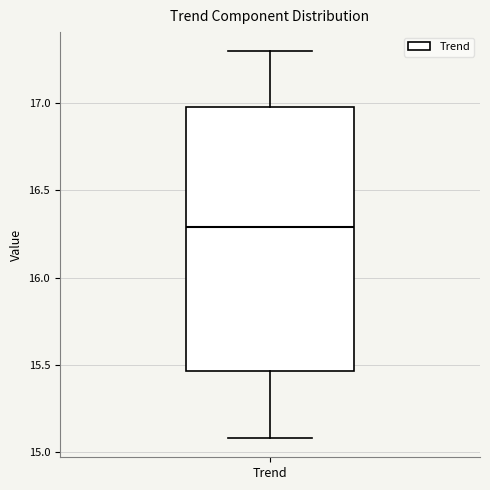

Transcribe this box plot: give where the median line is, the range the box spans, and where the two whiskers end, as read against the y-axis. The values are not printed on the chart, so give them approximately, as read against the axis.

median 16.30, box 15.45 to 17.00, whiskers 15.10 to 17.30